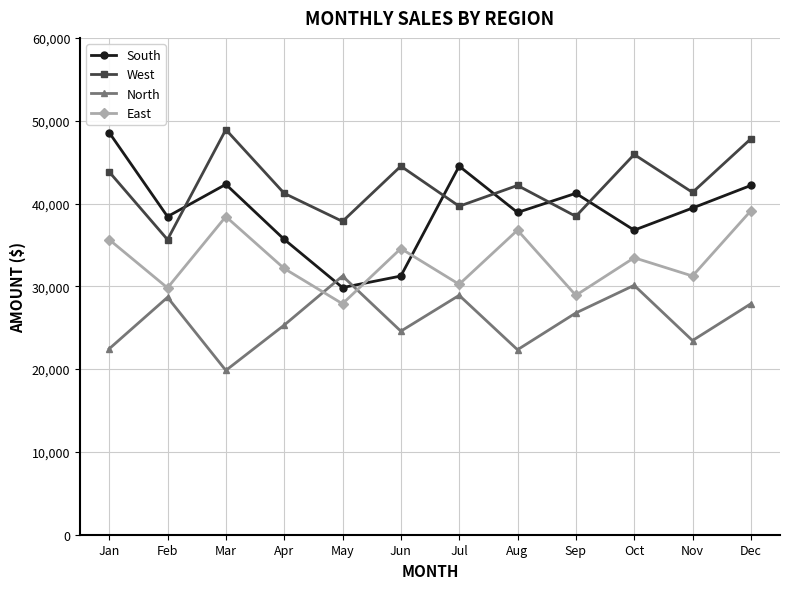

How many data points in West are less than 42180?

6